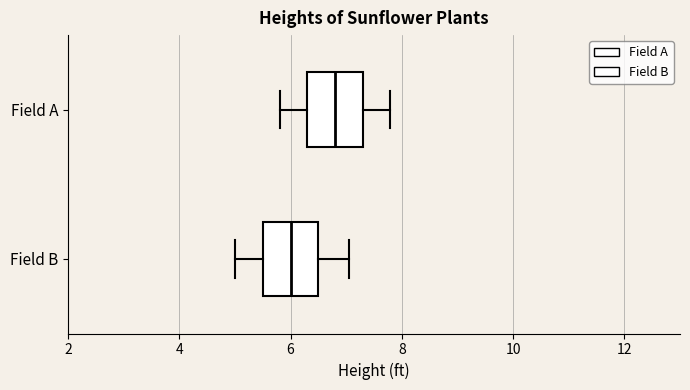

Reading bottom to top, transcribe this box plot: for each box, give where its median line is, the range the box spans, and where its two whiskers end, as read against the x-axis. The values are not printed on the chart, so give them approximately, as read against the axis.

Field B: median 6.0, box 5.6 to 6.4, whiskers 5.0 to 7.0
Field A: median 6.8, box 6.4 to 7.2, whiskers 5.8 to 7.8